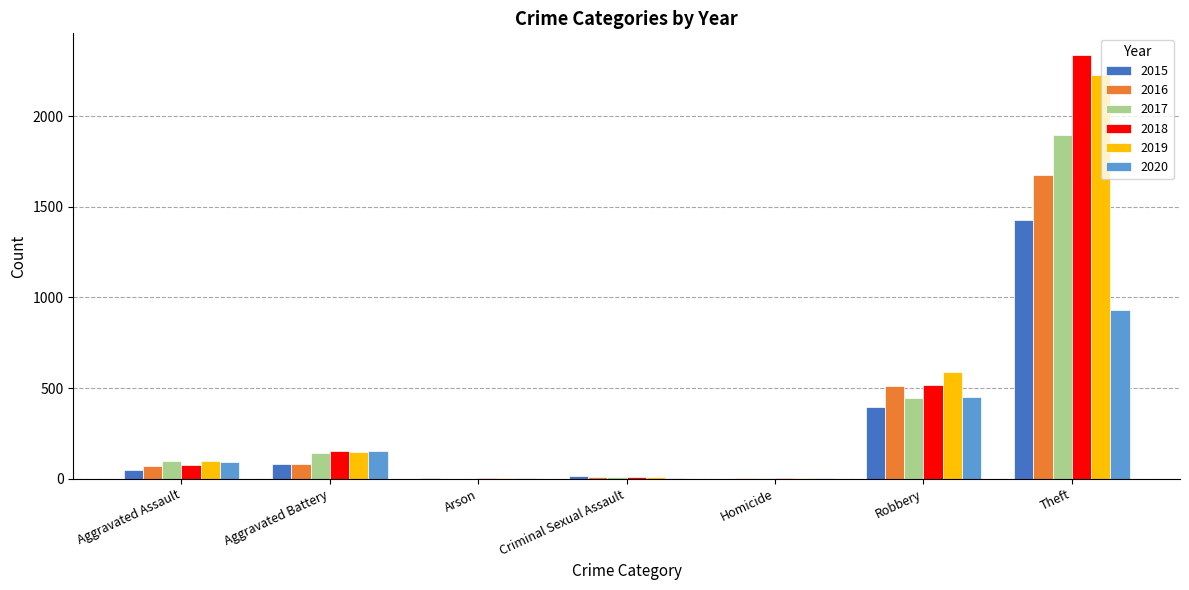

Read the 2018 value at Robbery.

519